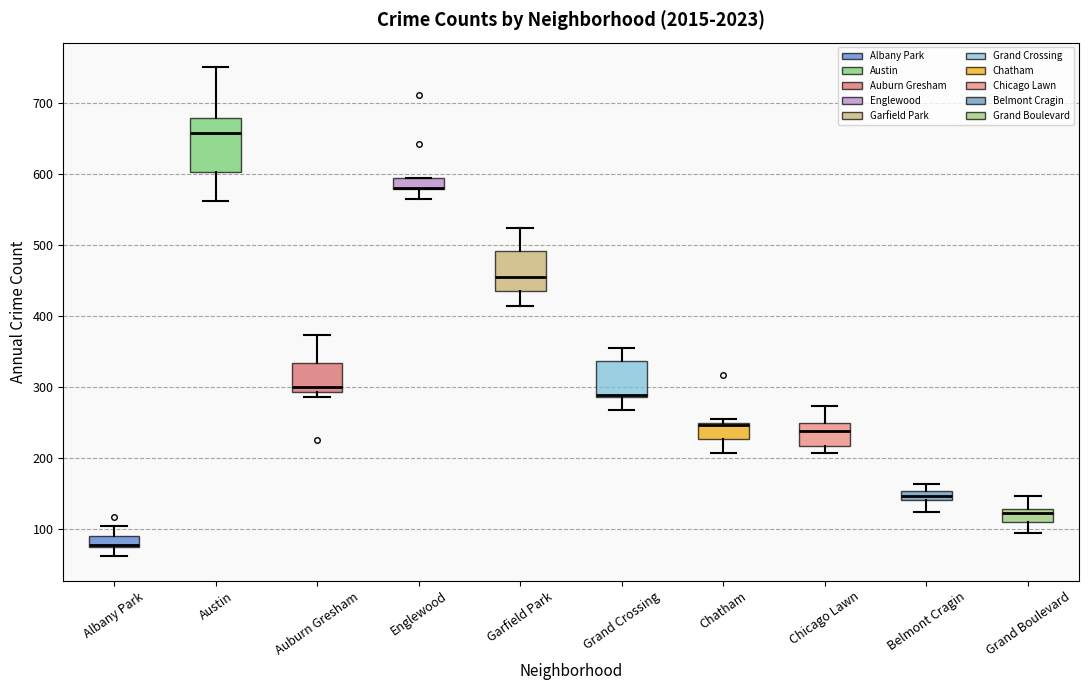

Comparing the boxes themselves (not the whiskers), which one is the tallest?

Austin